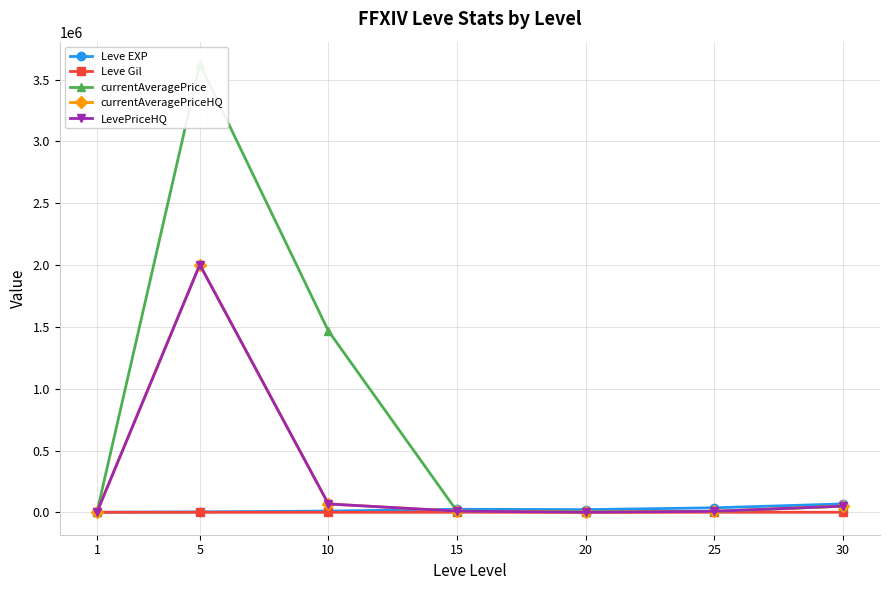

What is the approximate value of currentAveragePrice at 5?

3625932.2